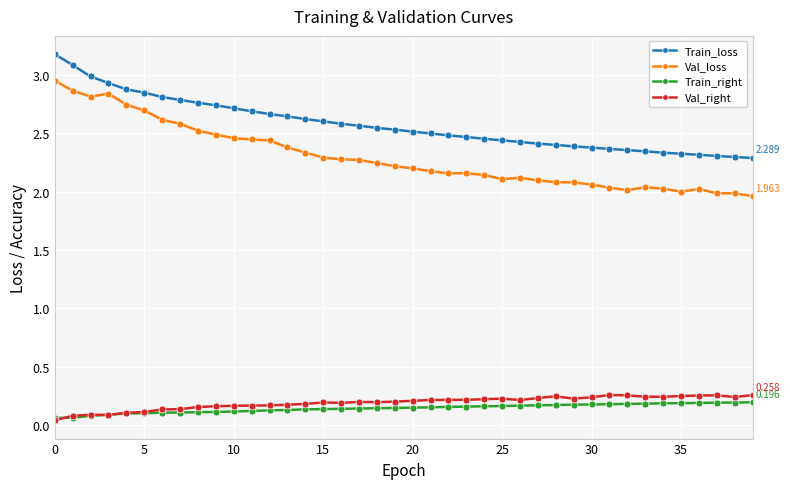

Count the Val_right values in the range 0 to 1.

40